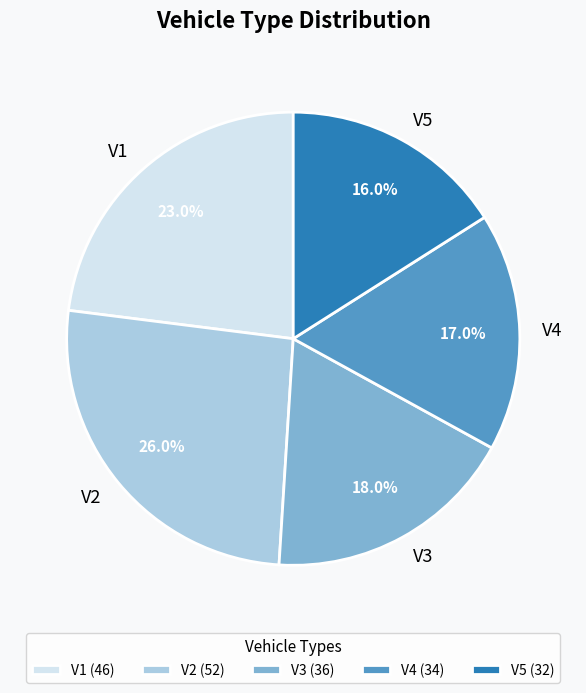

What portion of the pie excludes V3?

82.0%